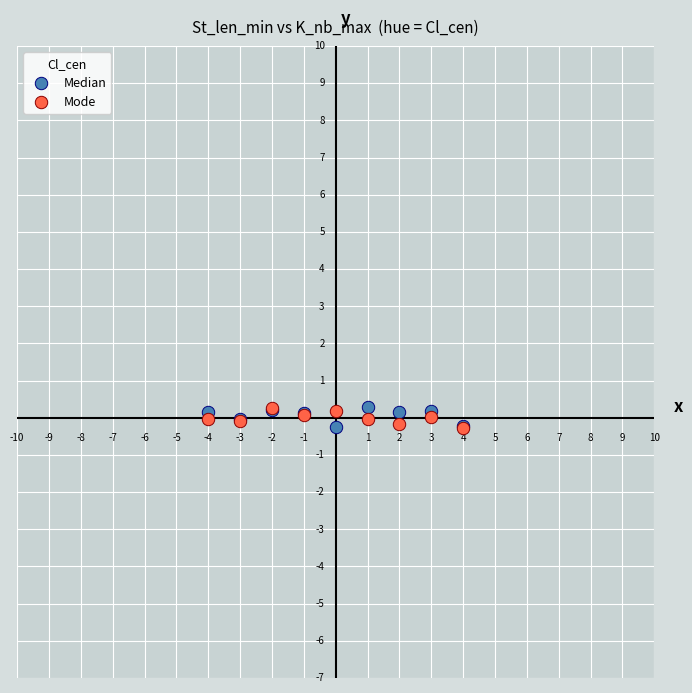

What are all the series names shown in the legend?

Median, Mode